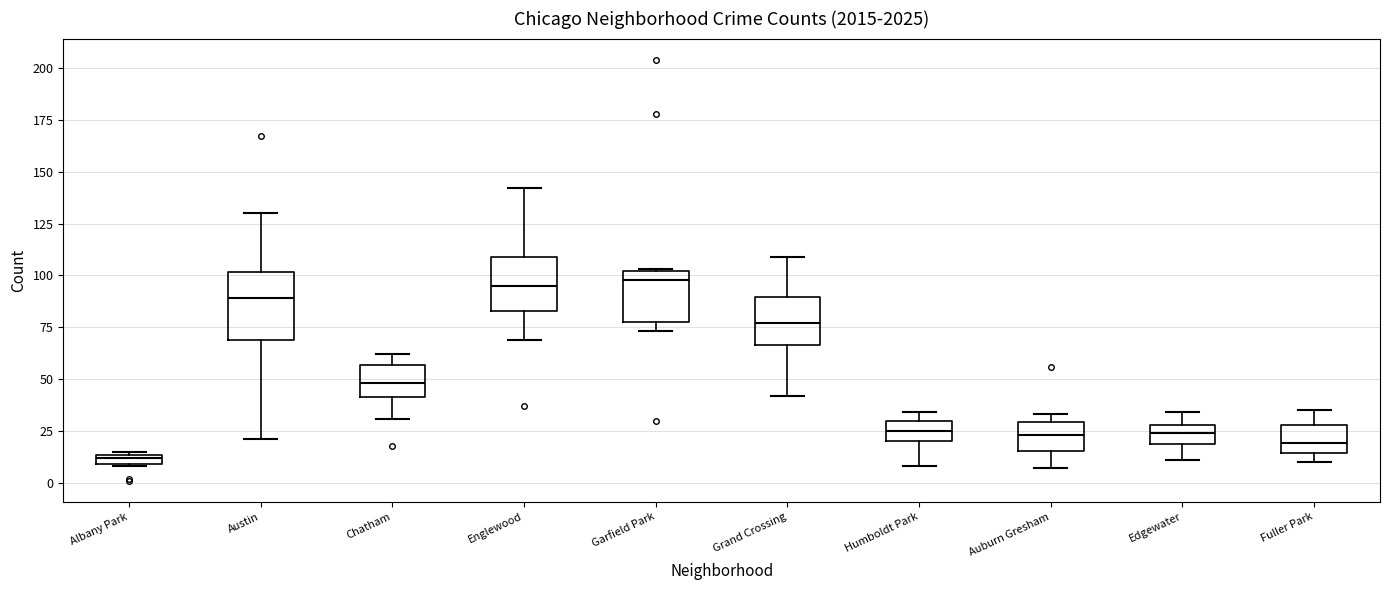

Which box is the tallest, from its lower edge to its upper edge?

Austin